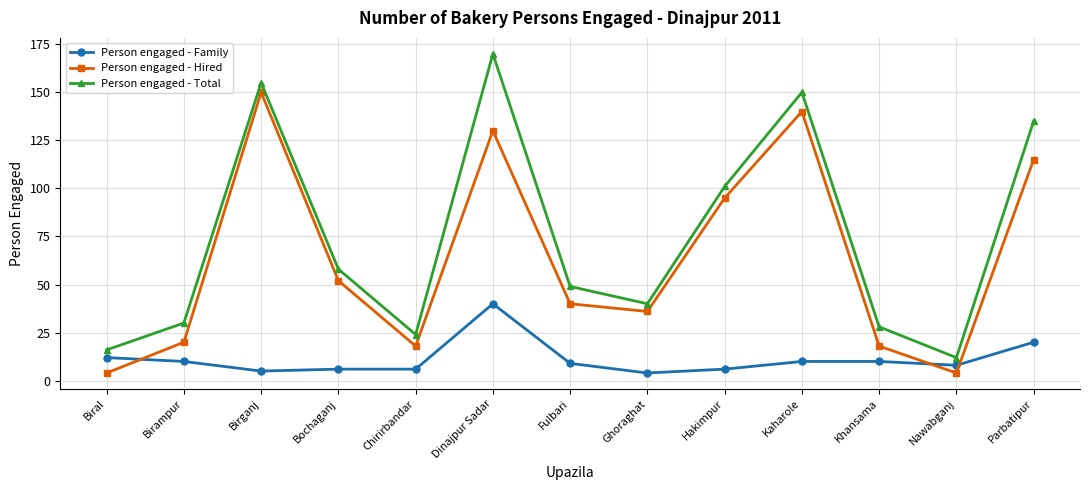

Is it true that Person engaged - Total equals 8 at Khansama?

False